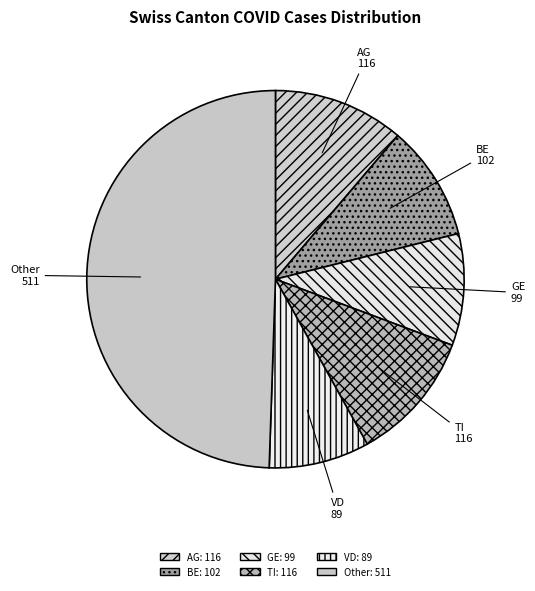

What is the largest slice in the pie chart?

Other